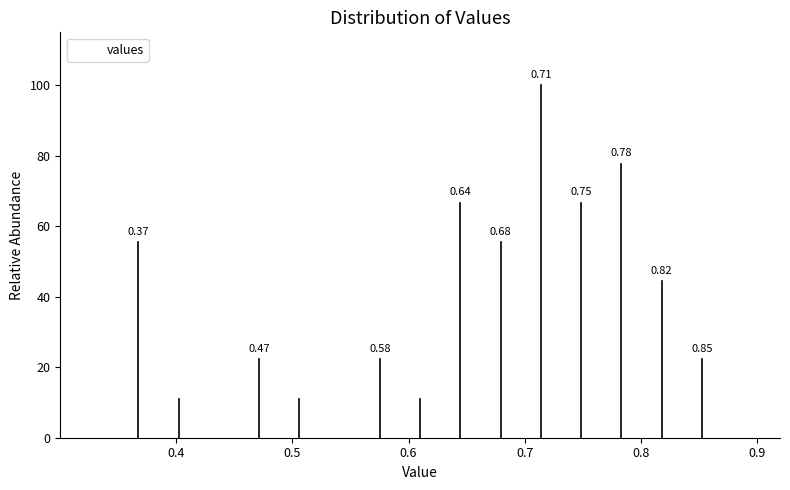

Around what value on the x-axis is the tallest bar? Give the approximate position of its centre, as read against the axis.

0.71